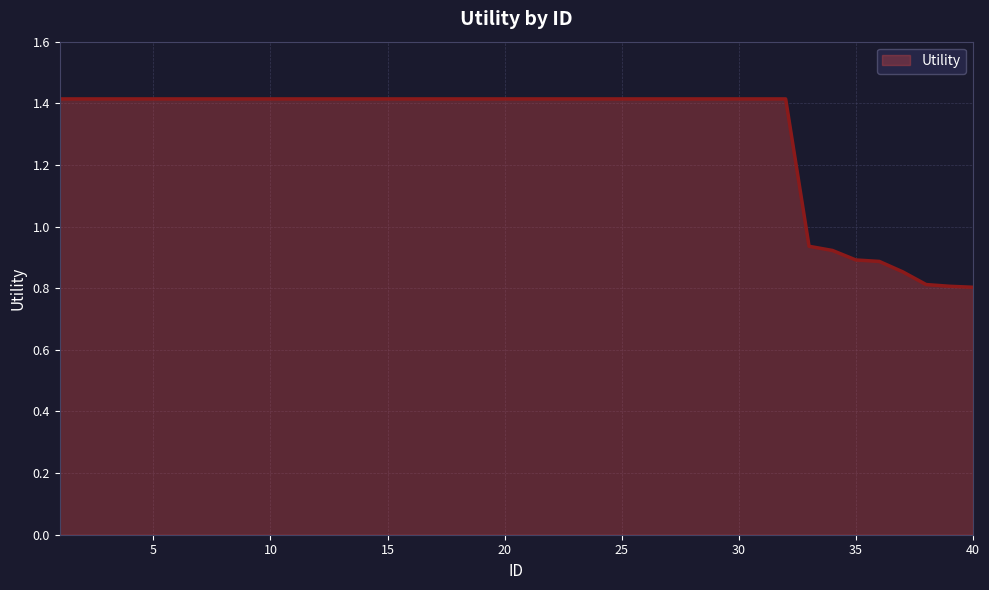

What is the maximum value shown in the chart?

1.4